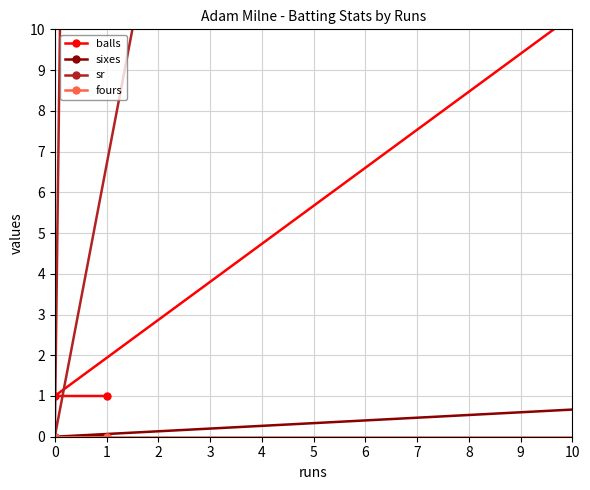

What are all the series names shown in the legend?

balls, sixes, sr, fours